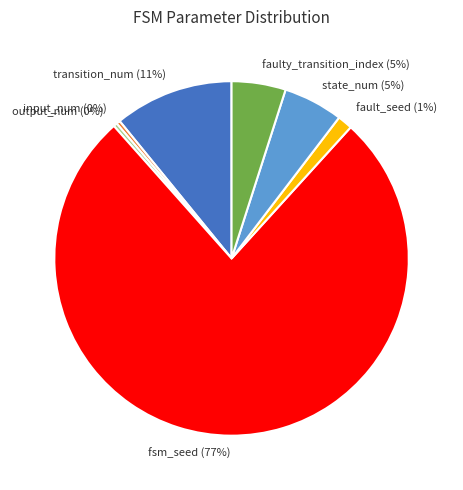

Do transition_num (11%) and input_num (0%) together represent more than half of the pie?

No